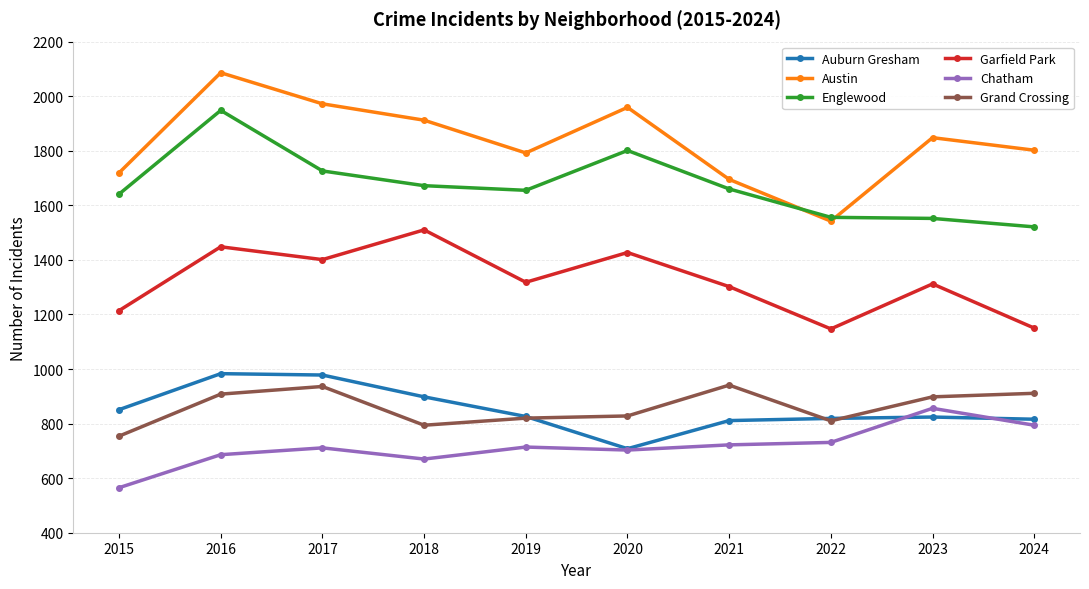

Which category has the lowest value across all series?

2015